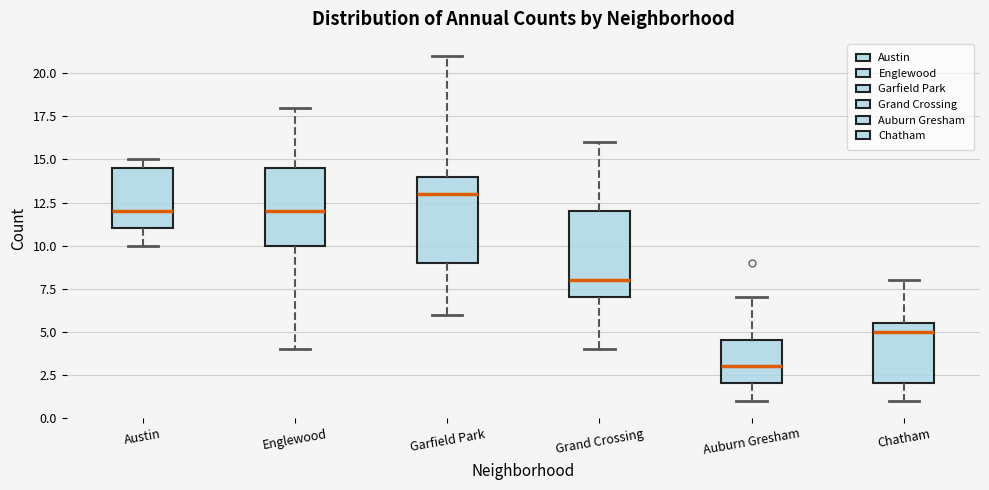

Where does the upper whisker of the box for Auburn Gresham end on the y-axis? The values are not printed on the chart, so give them approximately, as read against the axis.

7.0